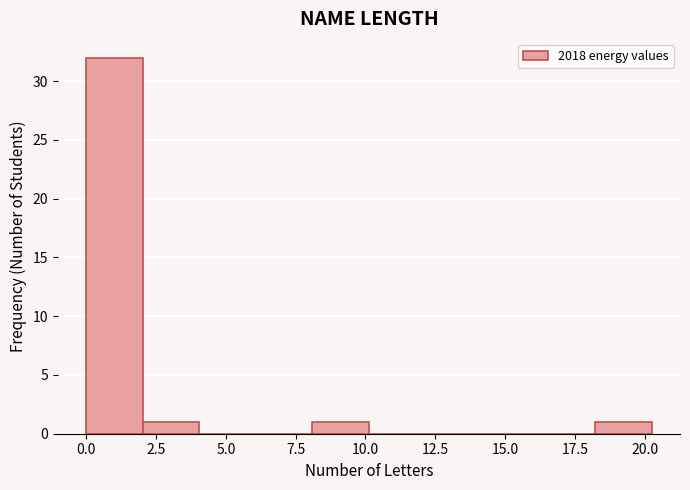

Reading left to right, list every bar in this chart as the range it spans on the x-axis followed by its height. Neither the bar edges nor the heights are printed on the chart, so give them approximately, as read against the axes.

0.0 to 2.0: 32
2.0 to 4.0: 1
4.0 to 6.0: 0
6.0 to 8.0: 0
8.0 to 10.0: 1
10.0 to 12.0: 0
12.0 to 14.0: 0
14.0 to 16.0: 0
16.0 to 18.0: 0
18.0 to 20.5: 1